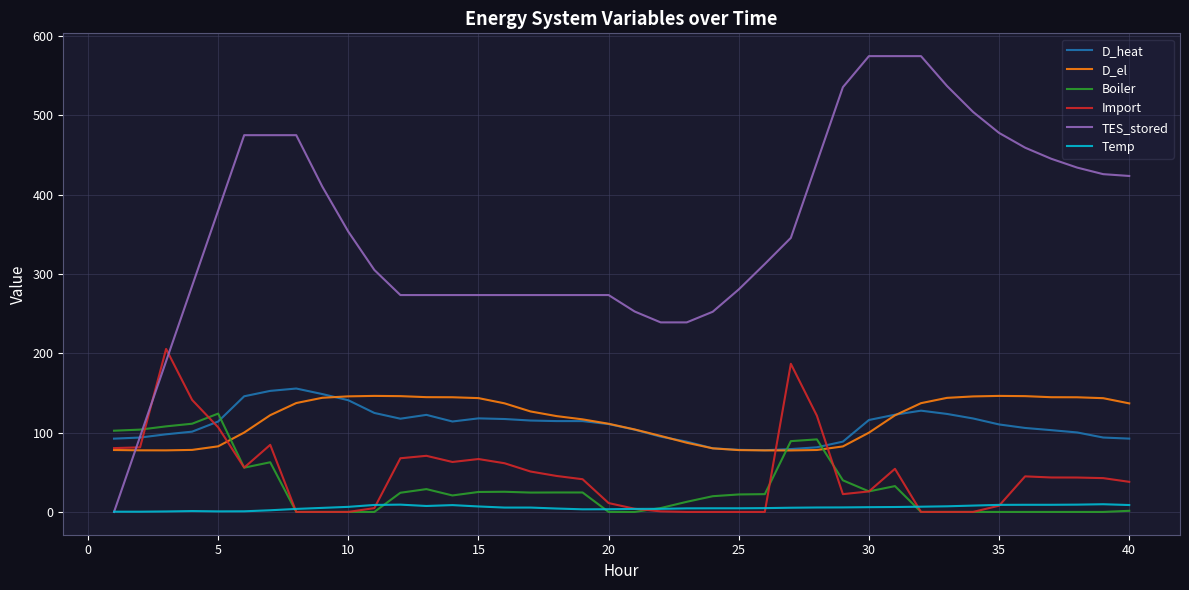

What is the greatest value displayed?

574.7